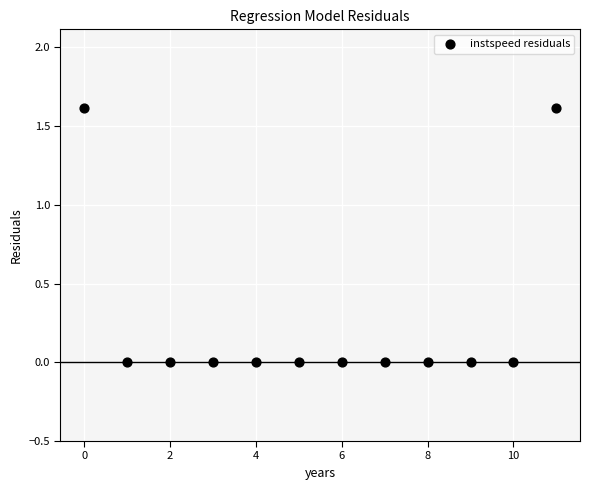

What is the average Y value?

0.3